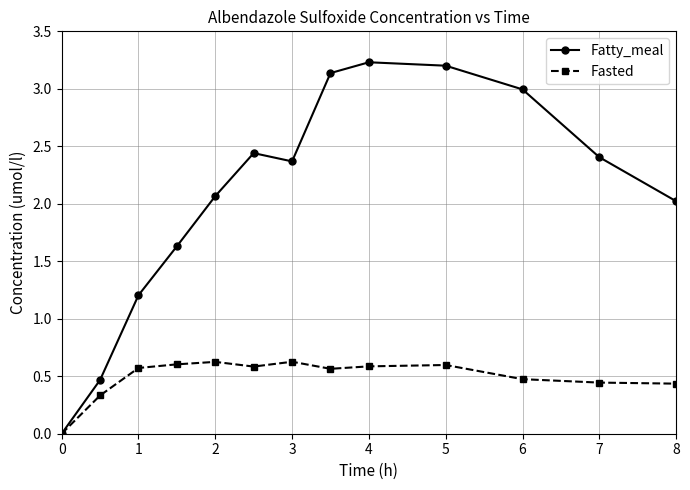

Which series has the largest total across all categories?

Fatty_meal